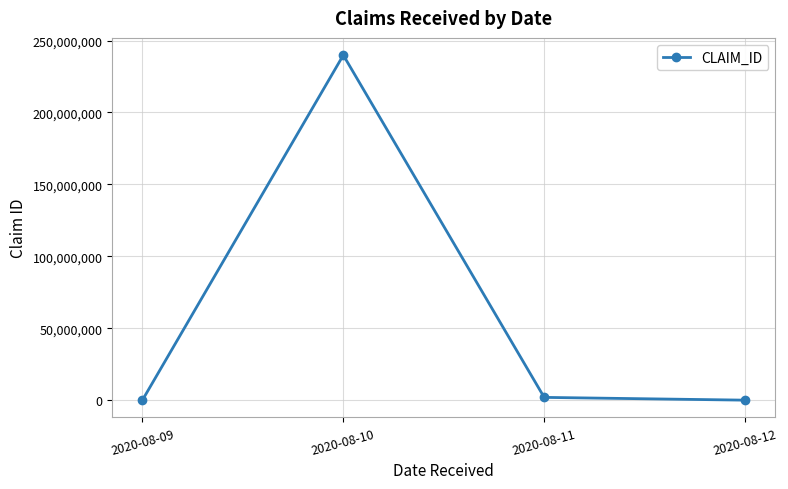

How many interior local peaks (higher than both neighbors) does the data have?

1